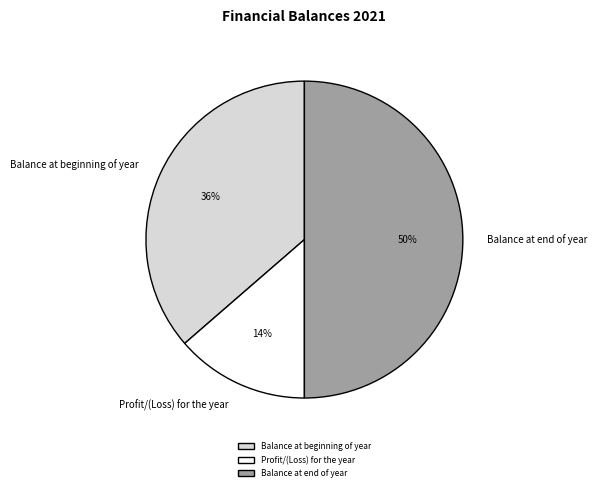

To the nearest percent, what percentage of the pie is Profit/(Loss) for the year?

14%